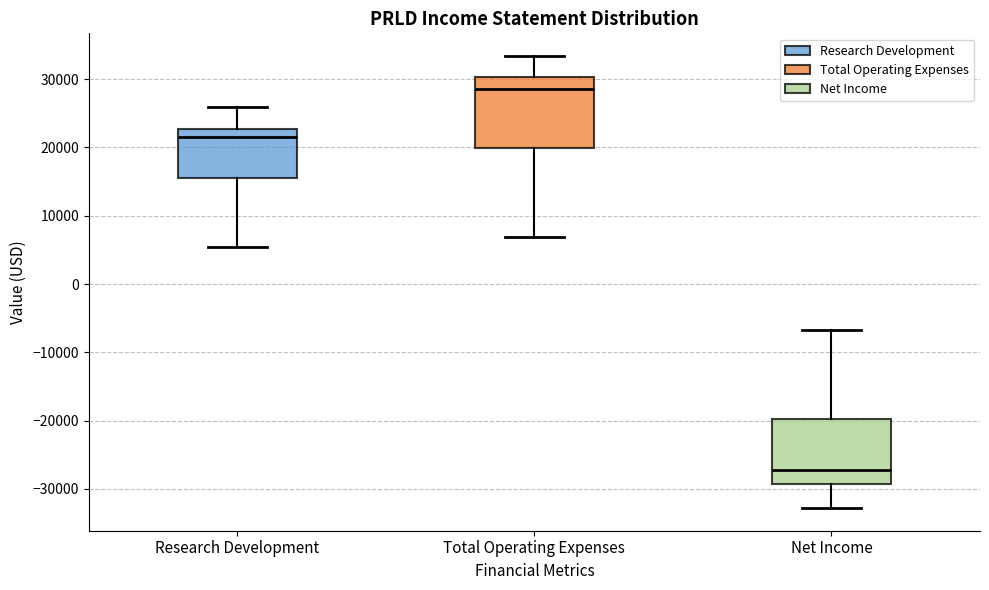

Where does the lower whisker of the box for Total Operating Expenses end on the y-axis? The values are not printed on the chart, so give them approximately, as read against the axis.

7000